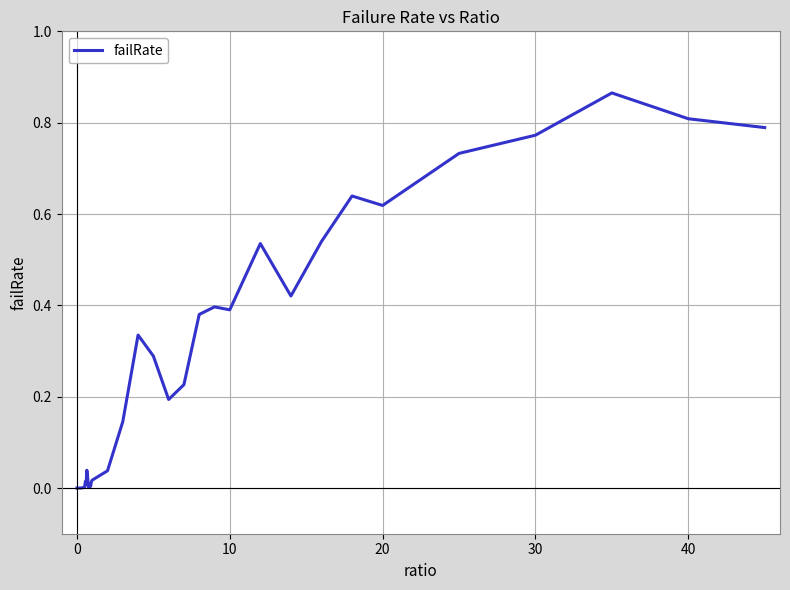

How many interior local peaks (higher than both neighbors) does the data have?

9